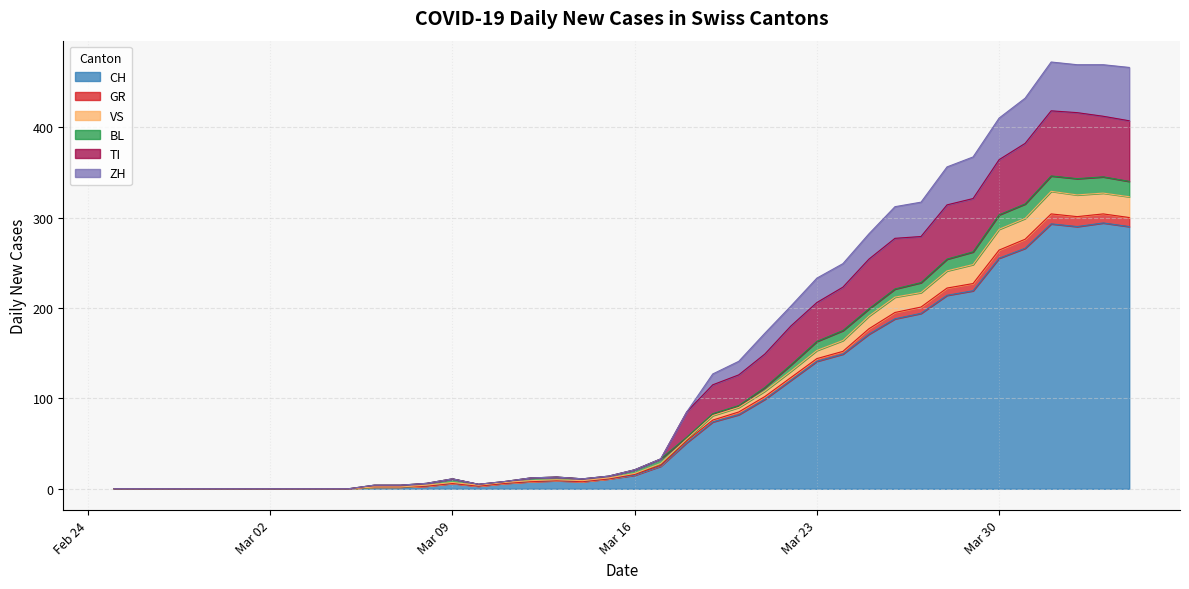

What is the highest value of the CH series?

294